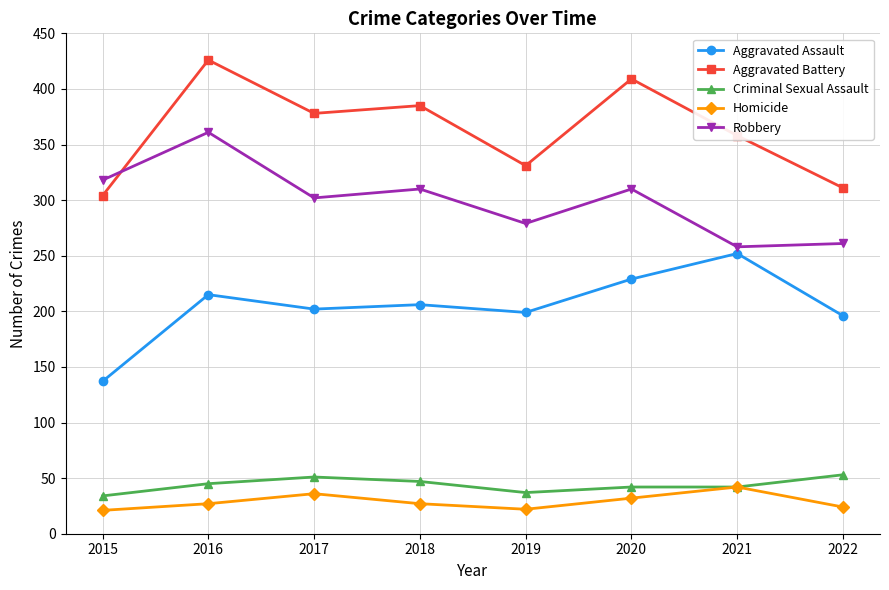

What is the total value across all series at 2017?

969